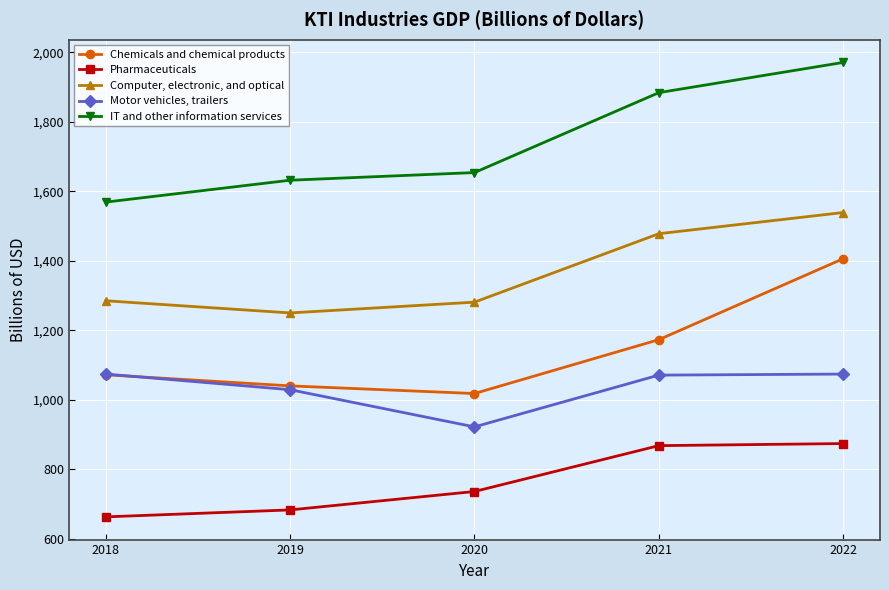

True or false: Chemicals and chemical products and IT and other information services cross at least once.

False